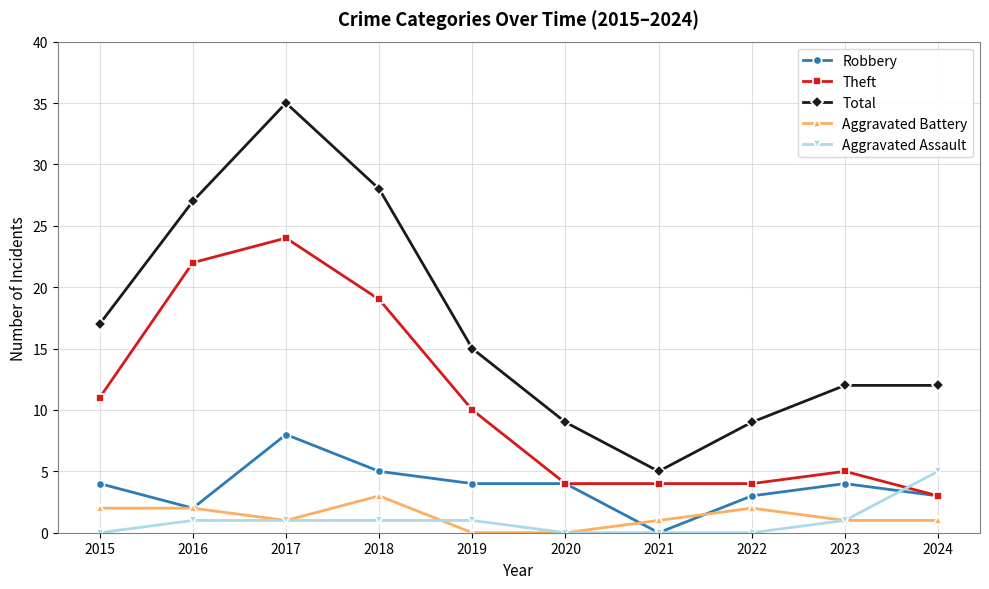

At how many categories does at least one series exceed 20?

3